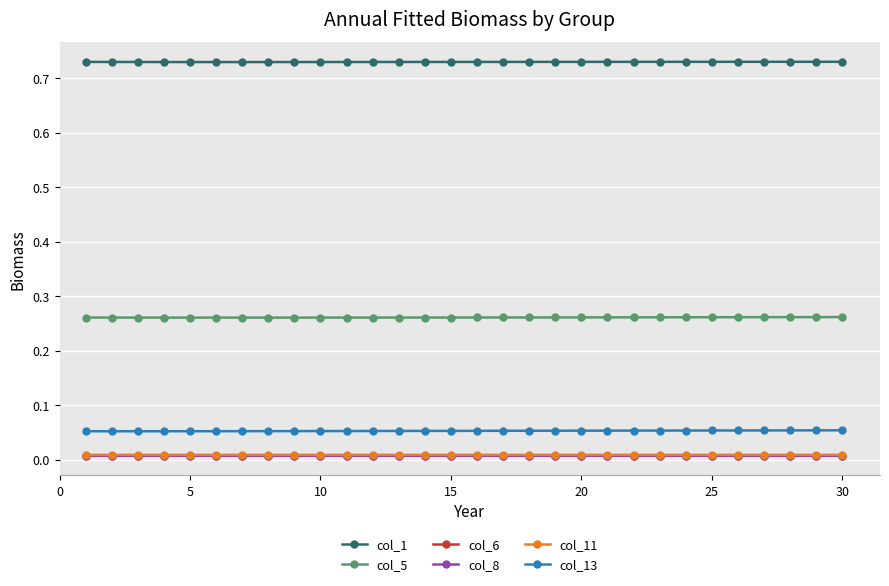

Which series has the largest total across all categories?

col_1